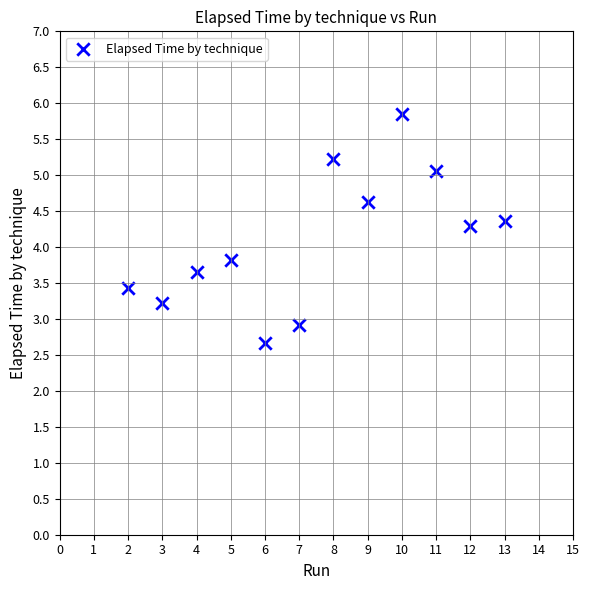

What Y value in the scatter plot is closest to 4?

3.8